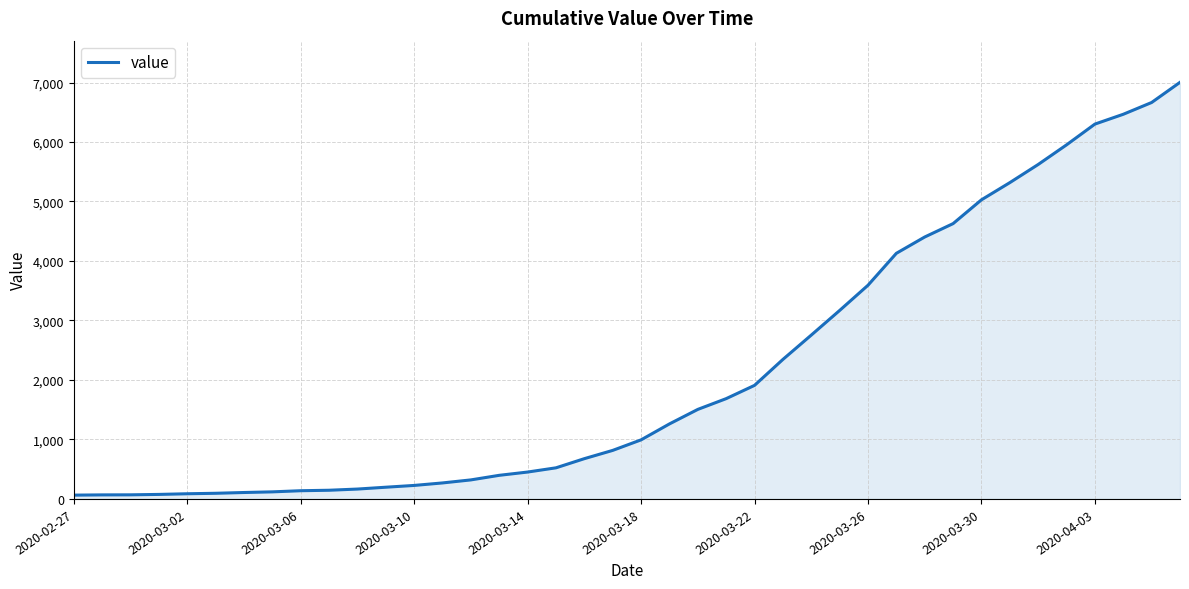

What is the greatest value displayed?

7003